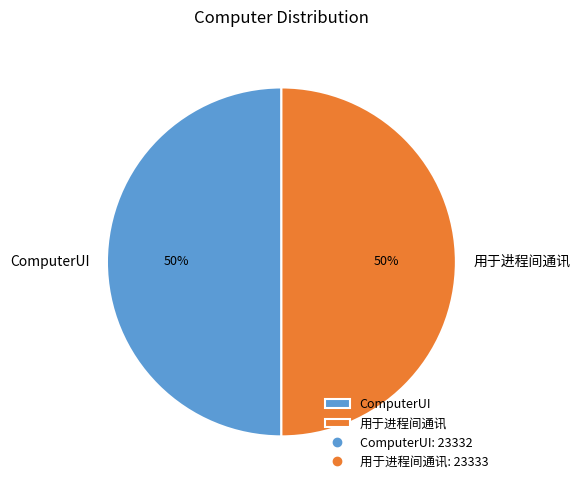

Do ComputerUI and 用于进程间通讯 together represent more than half of the pie?

Yes